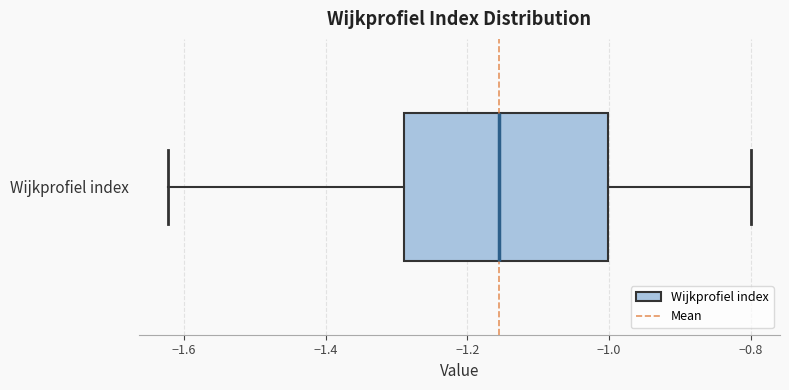

Where does the median line of the box for Wijkprofiel index sit on the x-axis? The values are not printed on the chart, so give them approximately, as read against the axis.

-1.16